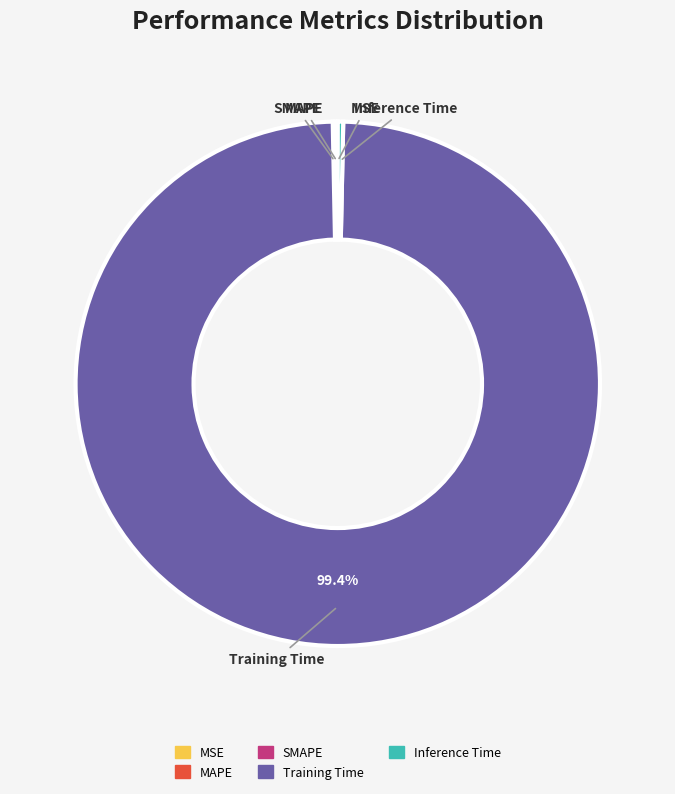

Do Training Time and Inference Time together represent more than half of the pie?

Yes